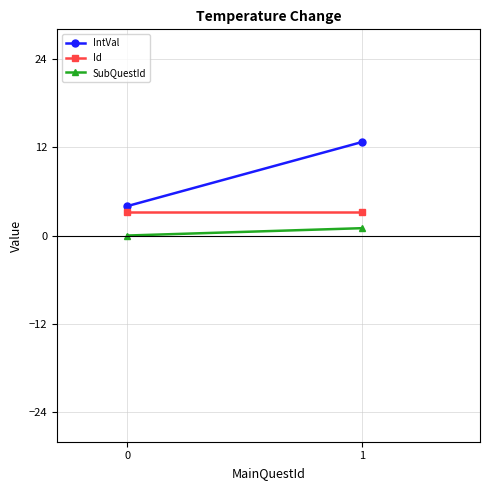

Reading left to right, extract all data points from this chart.

IntVal: 0=4.0	1=12.7
Id: 0=3.1	1=3.1
SubQuestId: 0=0.0	1=1.0